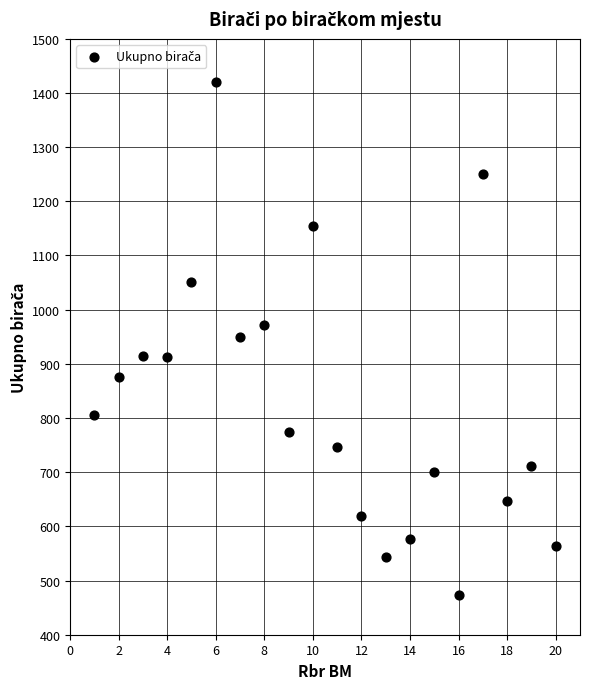

What is the range of X values (max minus min)?

19